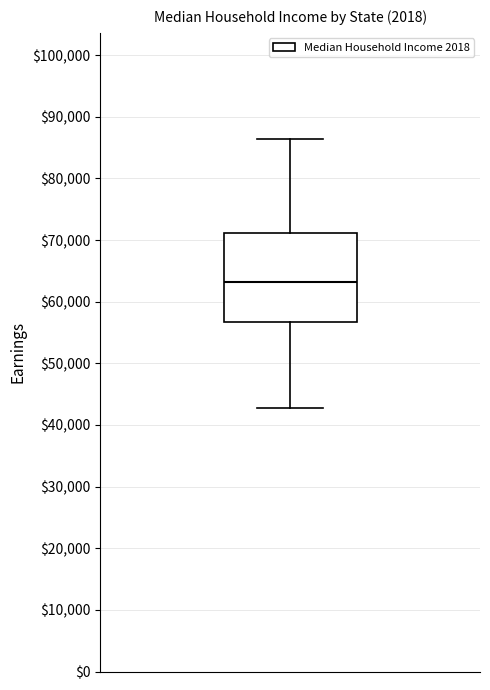

Where does the median line of the box sit on the y-axis? The values are not printed on the chart, so give them approximately, as read against the axis.

63000